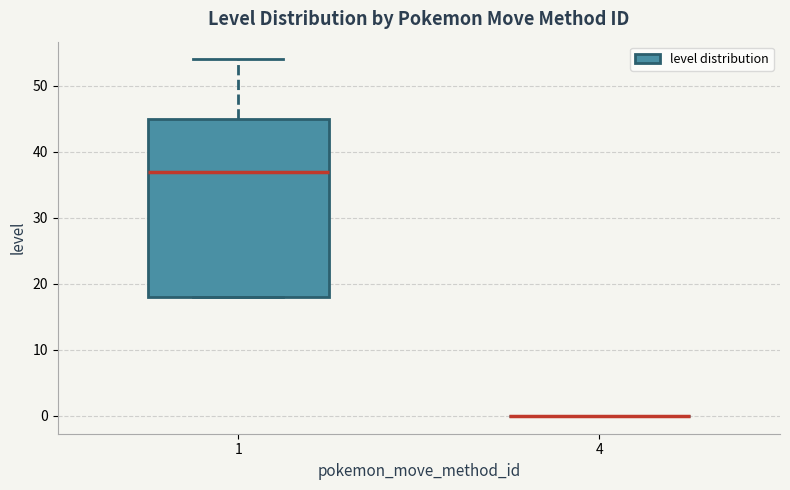

Reading left to right, transcribe this box plot: for each box, give where its median line is, the range the box spans, and where its two whiskers end, as read against the y-axis. The values are not printed on the chart, so give them approximately, as read against the axis.

1: median 37, box 18 to 45, whiskers 18 to 54
4: box collapsed to a line at 0, whiskers 0 to 0